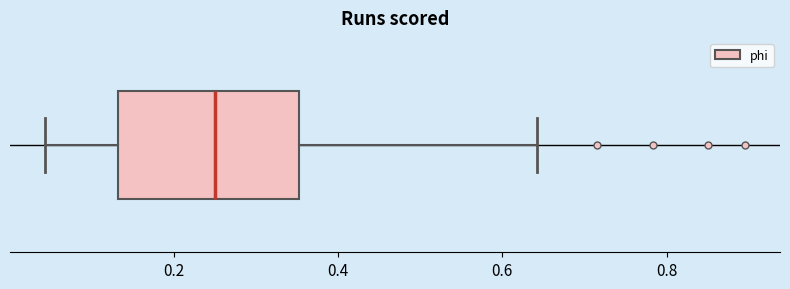

Read this box plot against the x-axis: the position of the median line, the range covered by the box, and the ends of both whiskers. The values are not printed on the chart, so give them approximately, as read against the axis.

median 0.24, box 0.14 to 0.36, whiskers 0.04 to 0.64